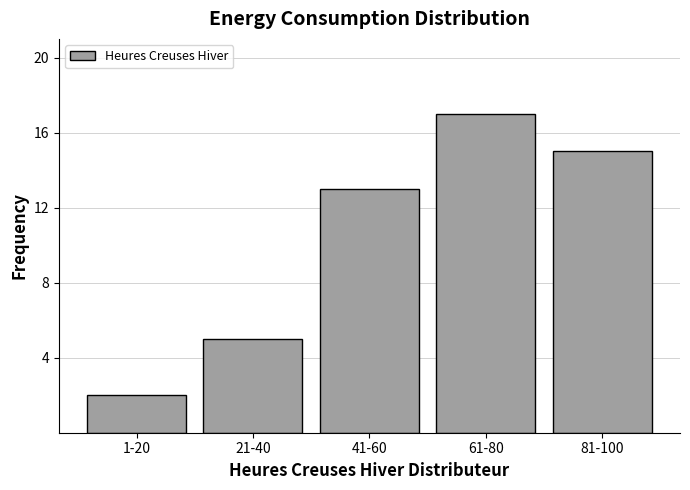

Reading right to left, extract all data points from this chart.

15	17	13	5	2